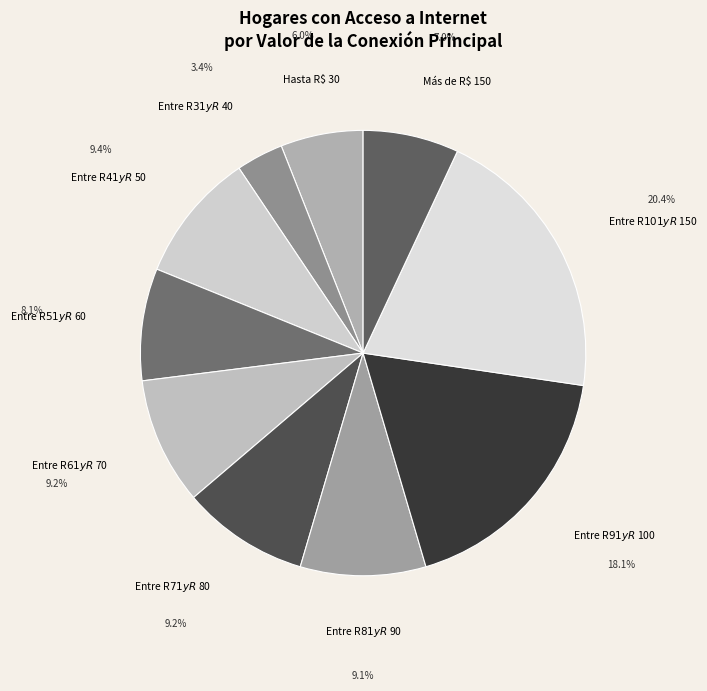

Is there a majority slice in this chart?

No